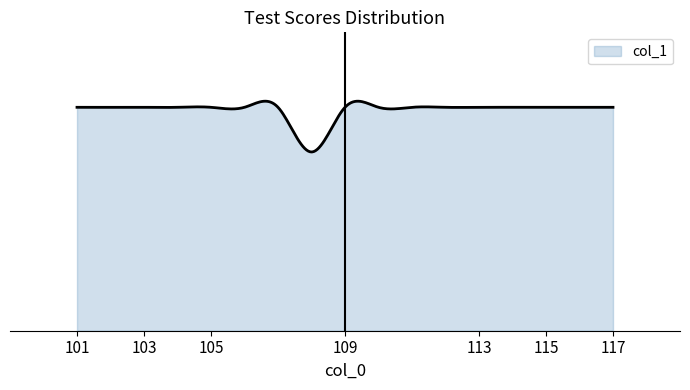

Does the chart display data point markers on the line(s)?

No